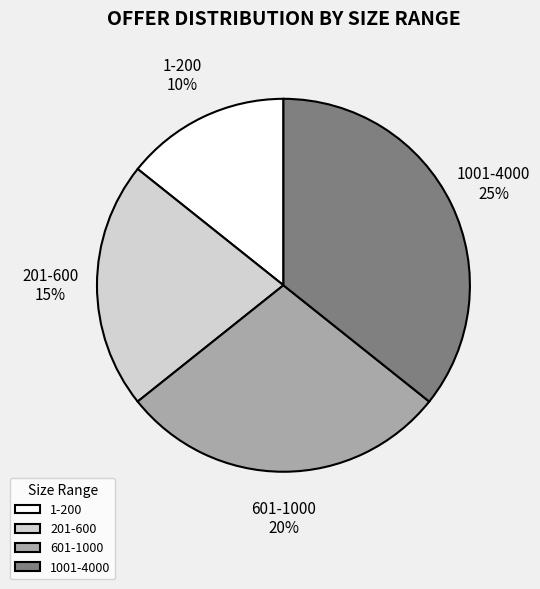

Does 201-600 account for over 50% of the chart?

No